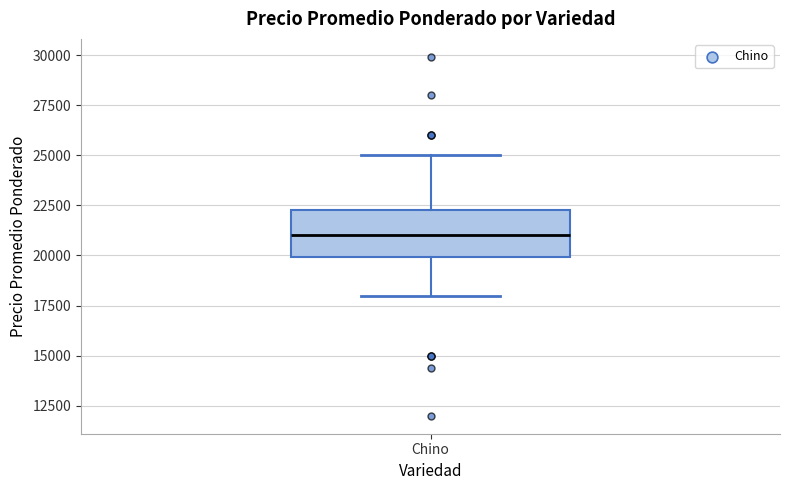

Transcribe this box plot: give where the median line is, the range the box spans, and where the two whiskers end, as read against the y-axis. The values are not printed on the chart, so give them approximately, as read against the axis.

median 21000, box 20000 to 22500, whiskers 18000 to 25000